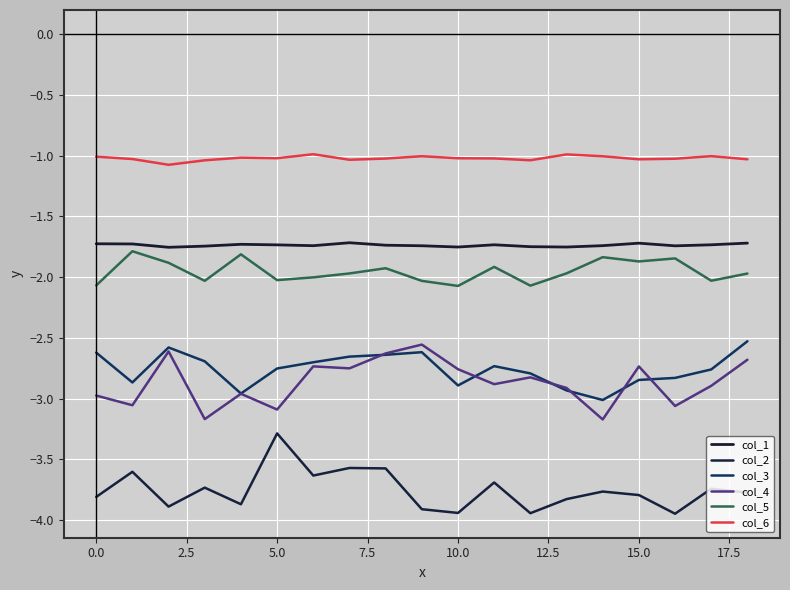

Does the chart have visible grid lines?

Yes